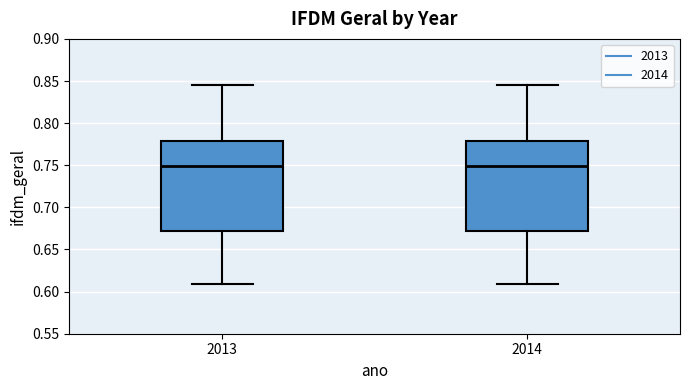

Reading left to right, transcribe this box plot: for each box, give where its median line is, the range the box spans, and where its two whiskers end, as read against the y-axis. The values are not printed on the chart, so give them approximately, as read against the axis.

2013: median 0.750, box 0.670 to 0.780, whiskers 0.610 to 0.845
2014: median 0.750, box 0.670 to 0.780, whiskers 0.610 to 0.845